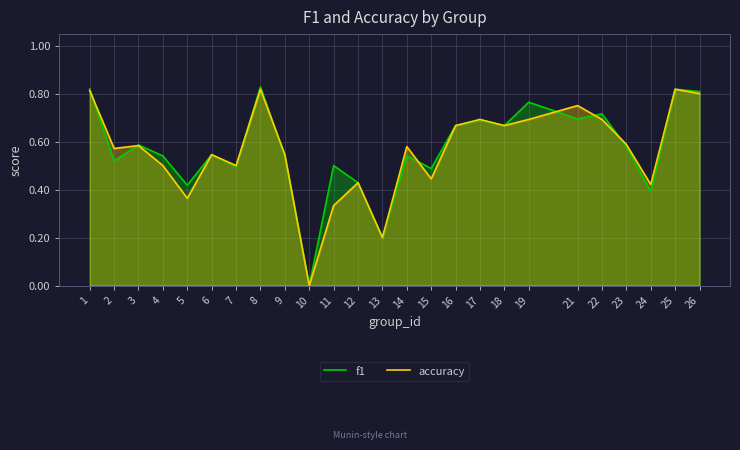

At 11, list the series in order from smallest to largest.

accuracy, f1